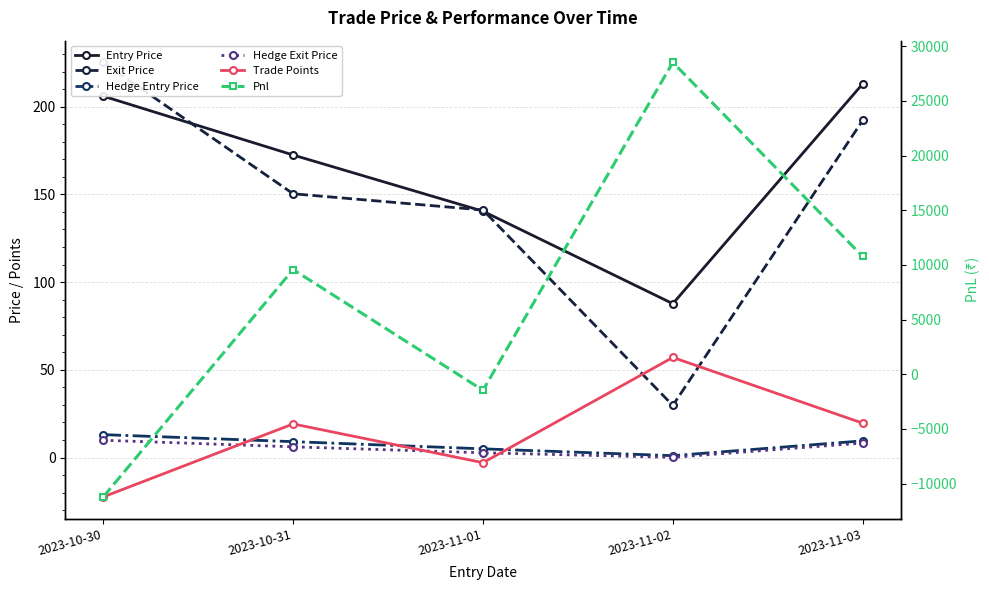

How many values in the Entry Price series are below 172?

2